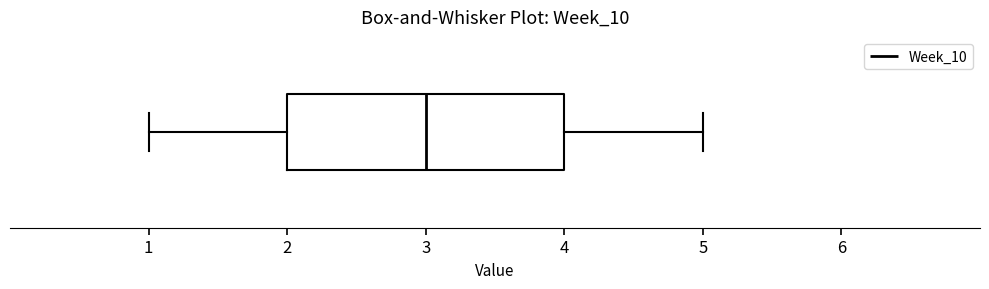

Read this box plot against the x-axis: the position of the median line, the range covered by the box, and the ends of both whiskers. The values are not printed on the chart, so give them approximately, as read against the axis.

median 3, box 2 to 4, whiskers 1 to 5